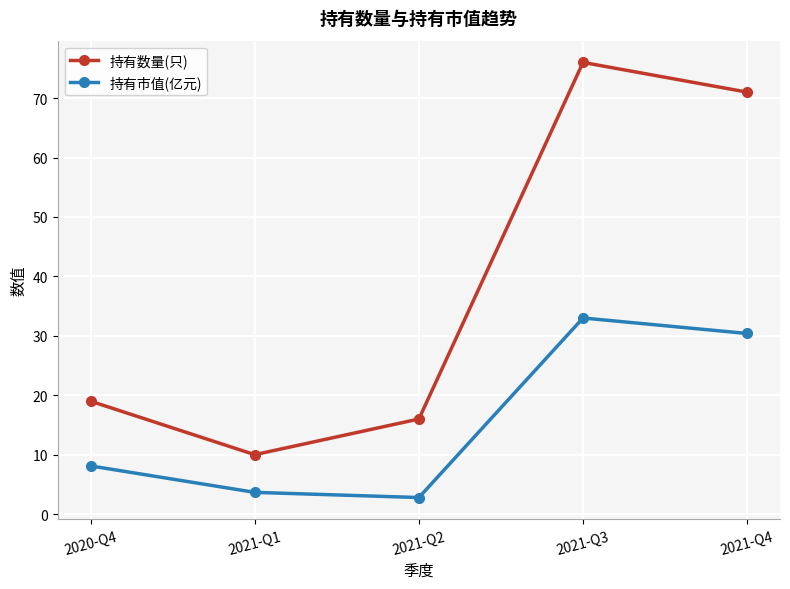

Reading left to right, list all the values displayed in this chart.

持有数量(只): 19.0	10.0	16.0	76.0	71.0
持有市值(亿元): 8.1	3.7	2.8	33.0	30.4